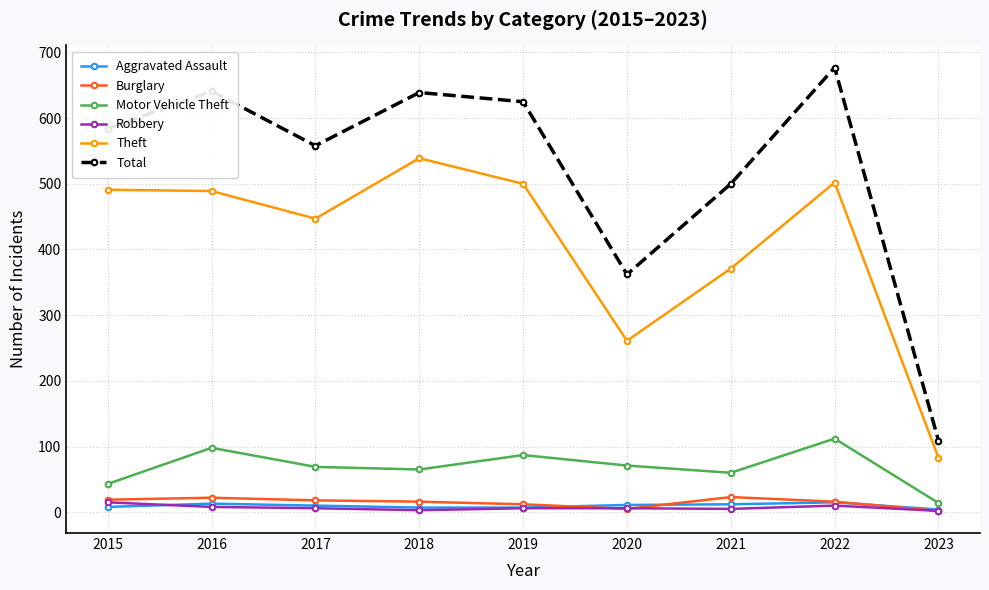

What is the maximum value shown in the chart?

677